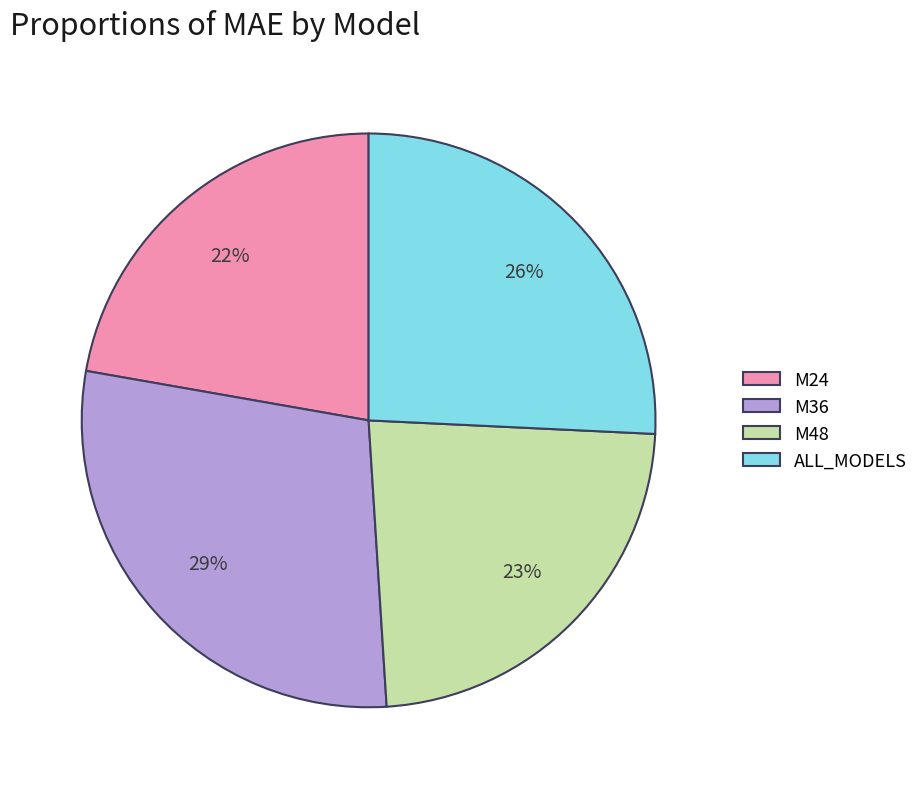

Rank the categories by value from lowest to highest.

M24, M48, ALL_MODELS, M36